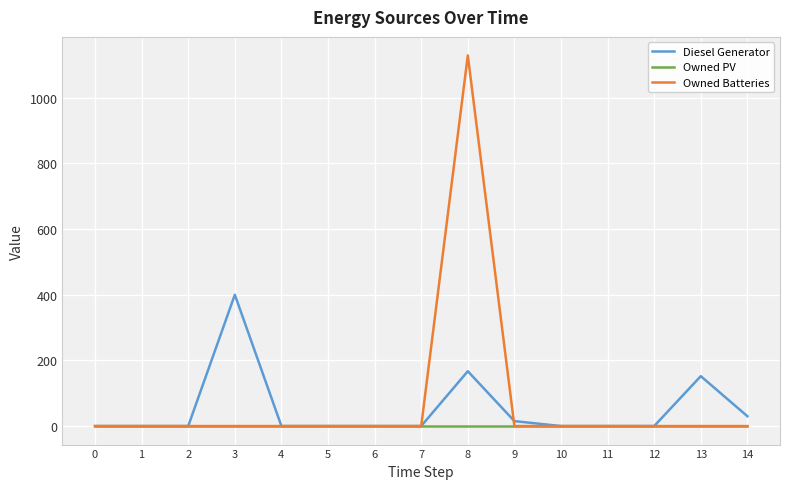

True or false: Owned Batteries has a value of 584 at 3.

False